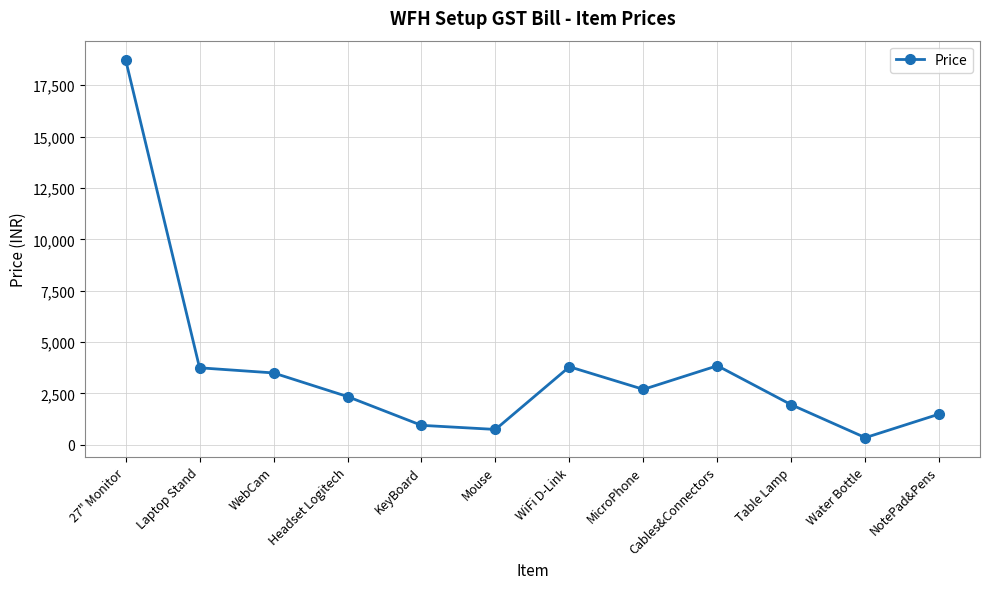

Does the chart display data point markers on the line(s)?

Yes